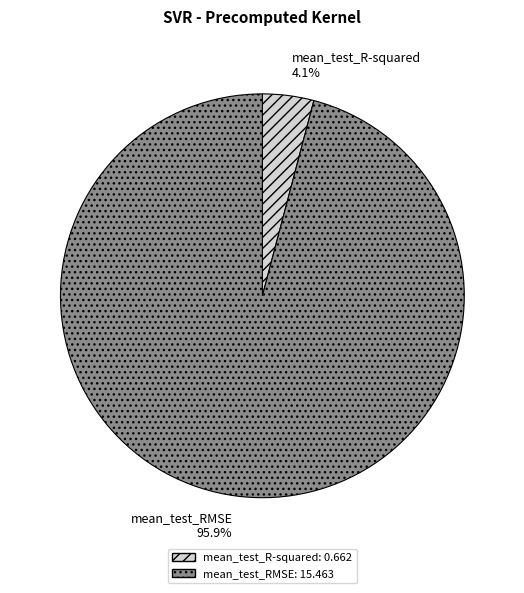

Combined, what portion of the pie is mean_test_RMSE and mean_test_R-squared?

100.0%